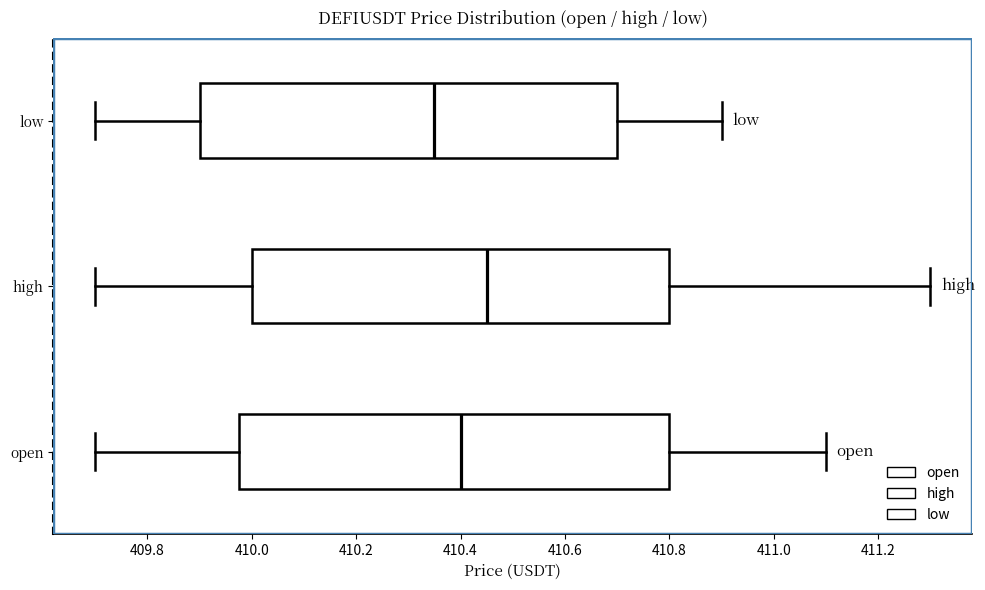

Where is the right edge of the box for high on the x-axis? The values are not printed on the chart, so give them approximately, as read against the axis.

410.80